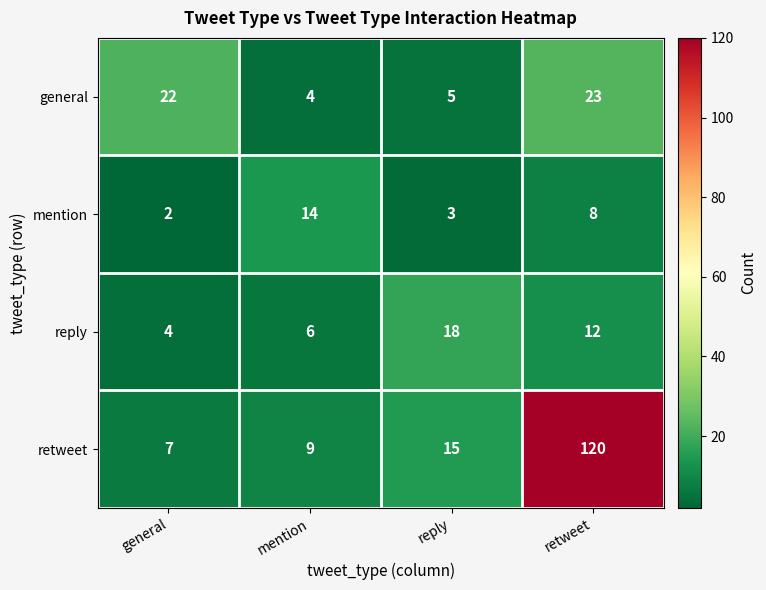

What is the average value of the mention series?

7